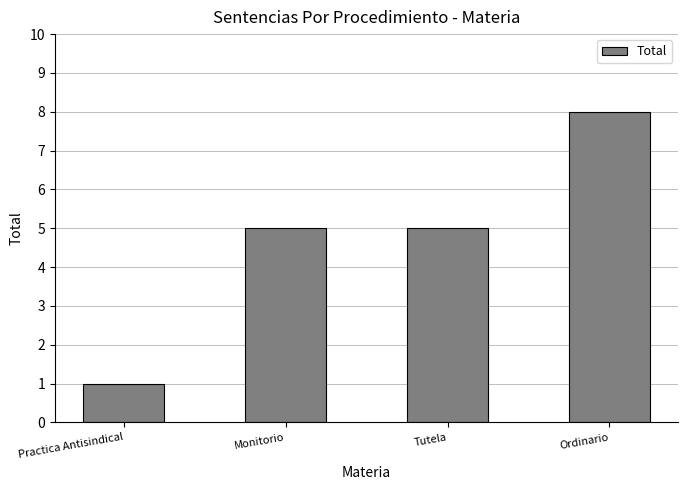

Read the value at Tutela.

5